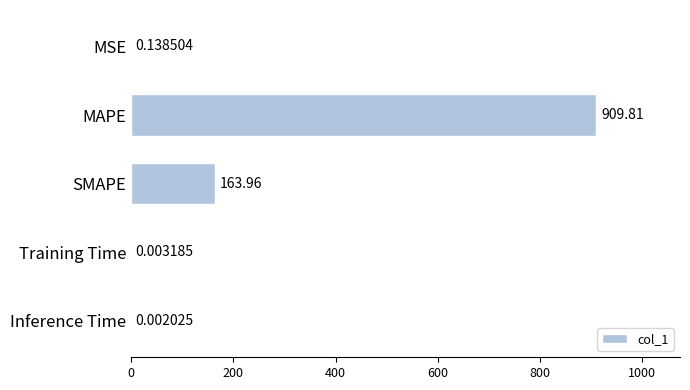

At which label is the value closest to 454?

SMAPE